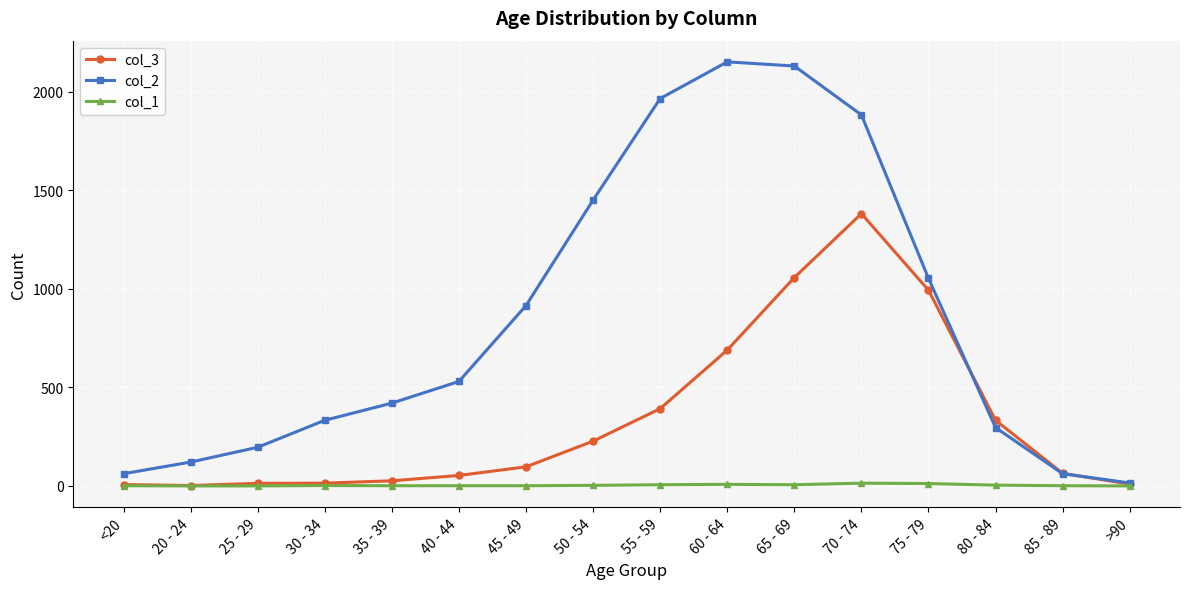

True or false: col_3 has a value of 333 at 80 - 84.

True